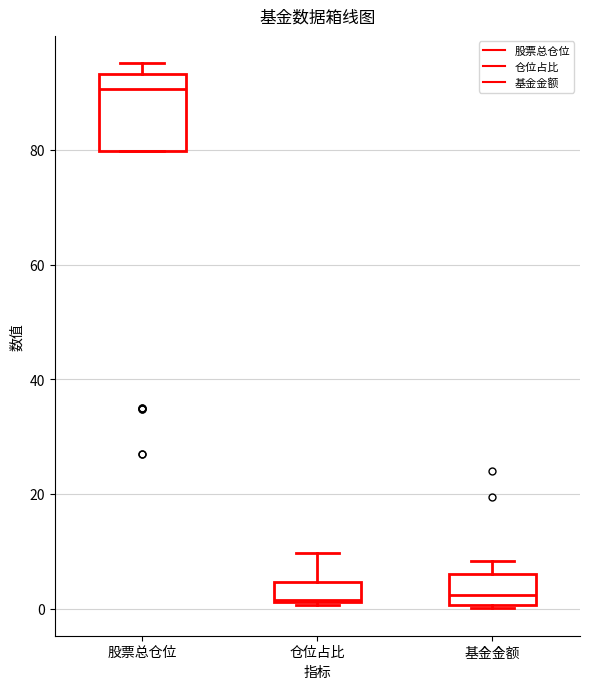

Reading left to right, transcribe this box plot: for each box, give where its median line is, the range the box spans, and where its two whiskers end, as read against the y-axis. The values are not printed on the chart, so give them approximately, as read against the axis.

股票总仓位: median 90, box 80 to 94, whiskers 80 to 96
仓位占比: median 2, box 2 to 4, whiskers 0 to 10
基金金额: median 2, box 0 to 6, whiskers 0 to 8